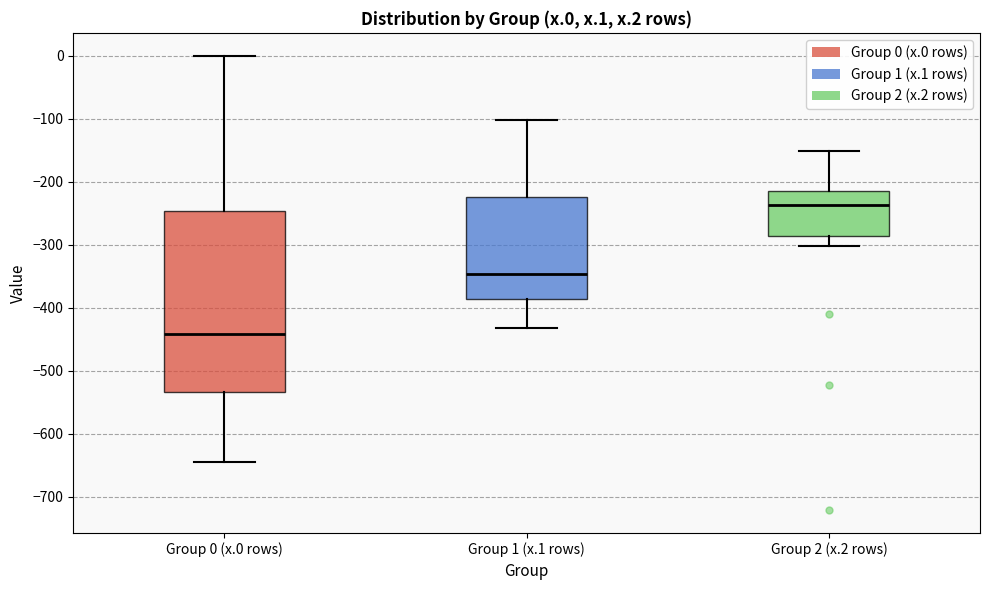

Where does the median line of the box for Group 1 (x.1 rows) sit on the y-axis? The values are not printed on the chart, so give them approximately, as read against the axis.

-350